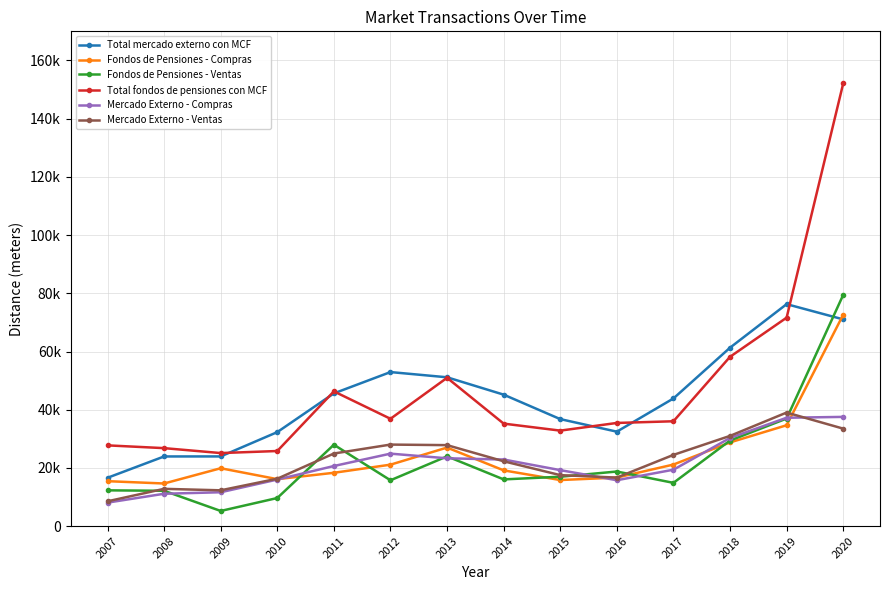

Reading left to right, extract all data points from this chart.

Total mercado externo con MCF: 16617	23943	23956	32307	45613	52934	51144	45180	36774	32464	43872	61311	76271	71039
Fondos de Pensiones - Compras: 15451	14654	19893	16148	18333	21124	26996	19164	15841	16688	21161	28769	34665	72651
Fondos de Pensiones - Ventas: 12303	12148	5217	9664	27972	15762	23974	16062	16978	18768	14874	29412	36966	79453
Total fondos de pensiones con MCF: 27754	26802	25110	25812	46306	36885	50970	35226	32819	35456	36034	58181	71631	152104
Mercado Externo - Compras: 8083	11127	11645	16007	20661	24910	23312	22890	19244	15782	19388	30302	37243	37539
Mercado Externo - Ventas: 8535	12817	12311	16300	24952	28024	27832	22290	17529	16682	24484	31009	39029	33501